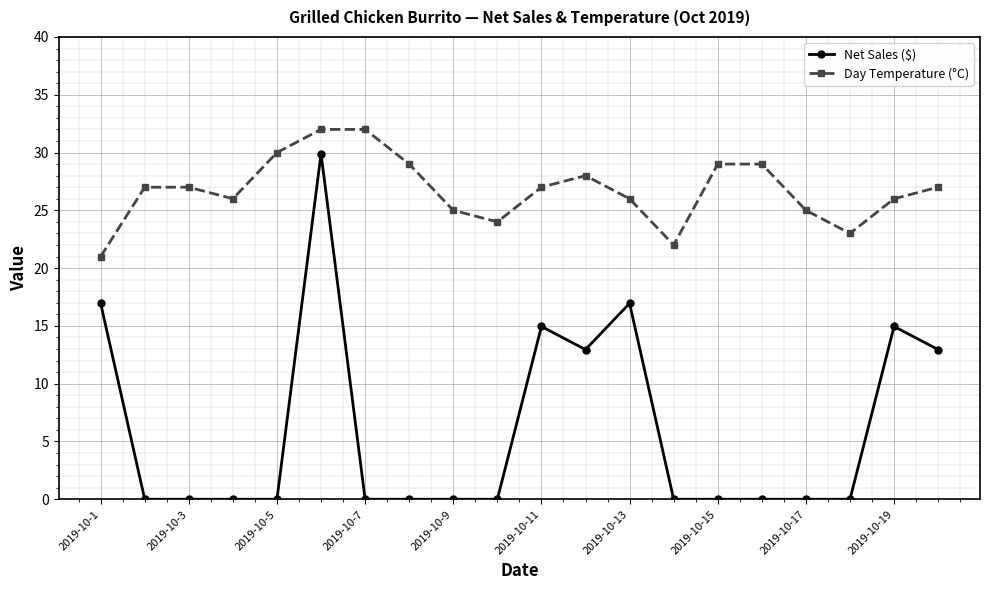

What is the value of the Day Temperature (°C) point at the 14th from the left?

22.0